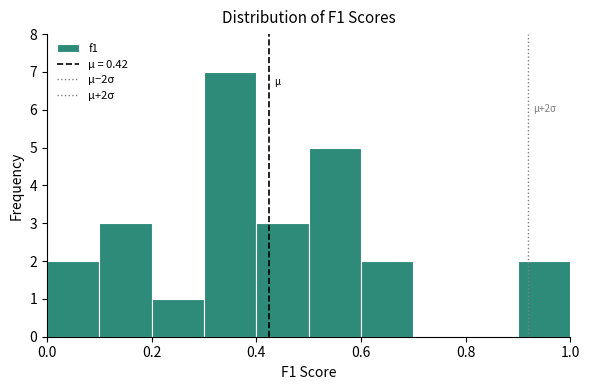

Which range on the x-axis has the tallest bar?

0.3 to 0.4